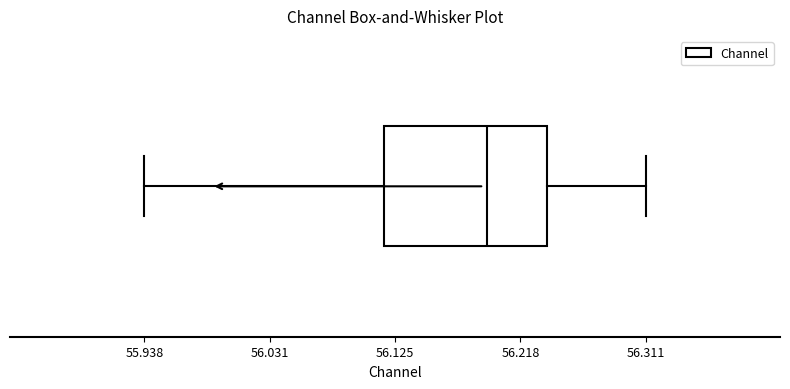

Where is the right edge of the box on the x-axis? The values are not printed on the chart, so give them approximately, as read against the axis.

56.24